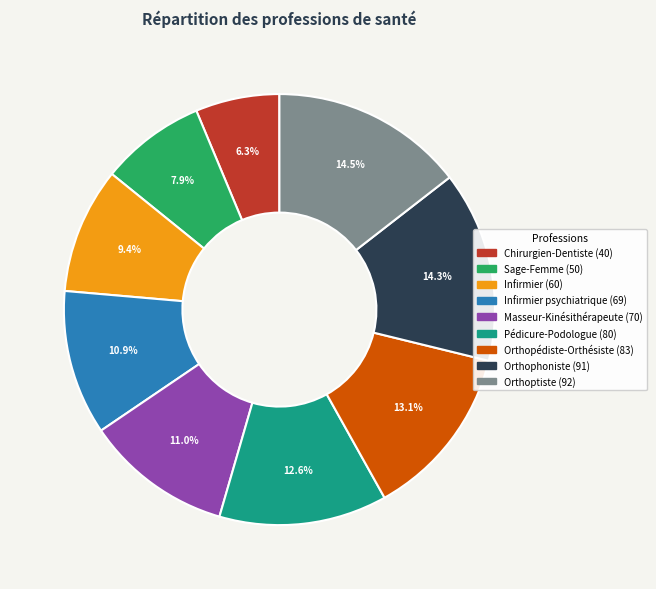

To the nearest percent, what is the difference between the largest and smallest slice percentages?

8%